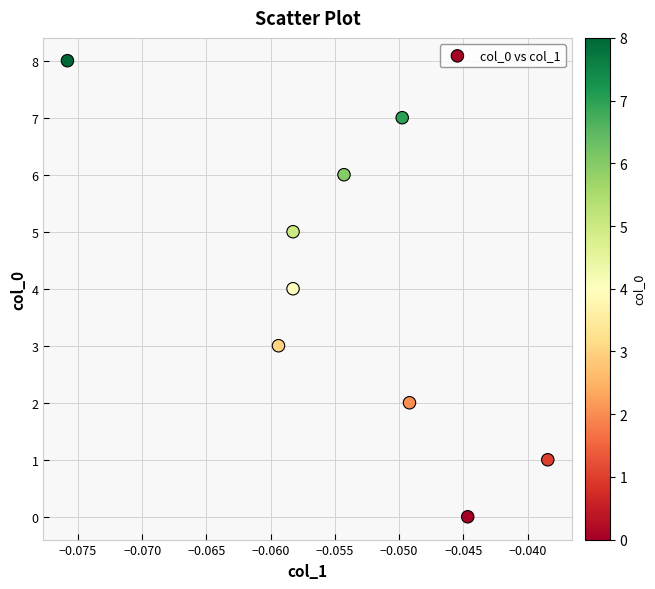

What is the average Y value?

4